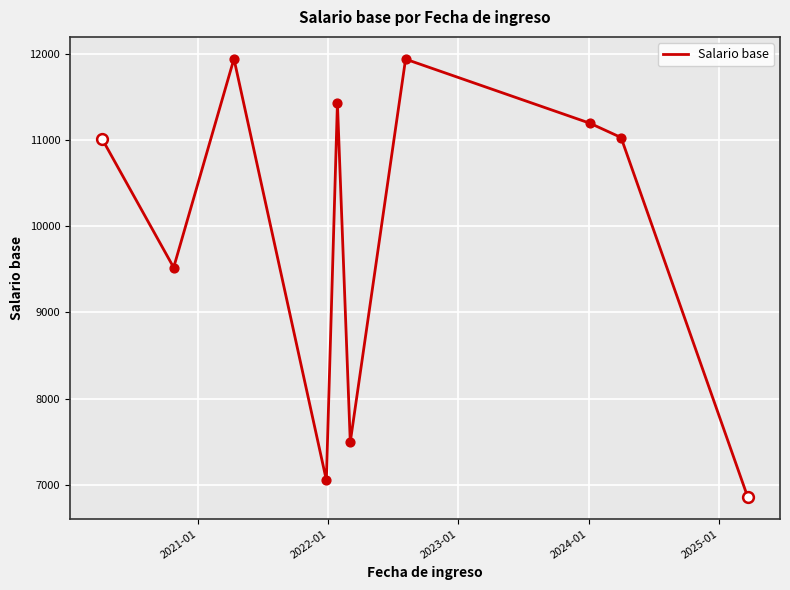

What is the difference between the maximum and minimum values?

5078